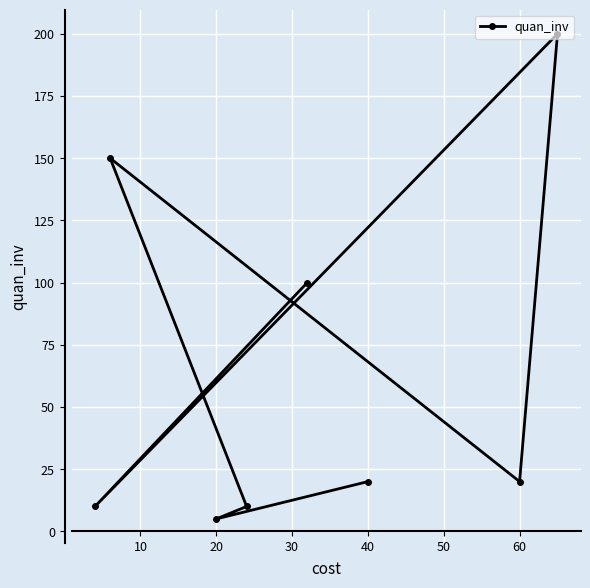

Which category has the lowest value across all series?

20